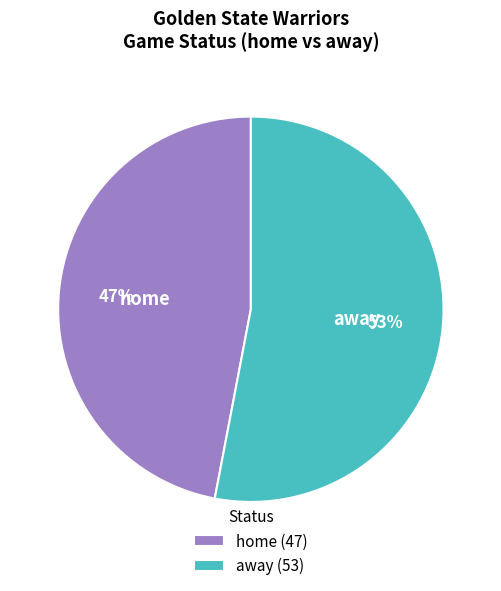

What percentage is the home slice, to the nearest percent?

47%